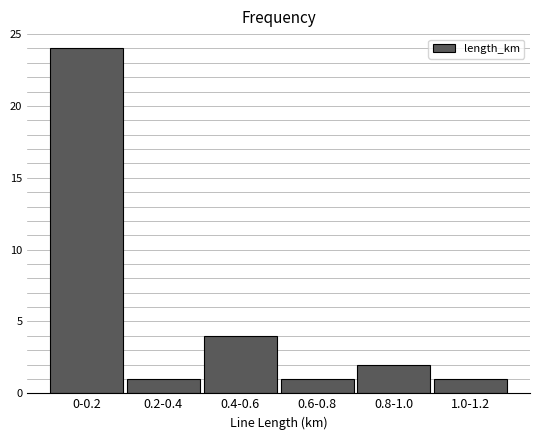

Reading right to left, what are all the values shown in this chart?

1	2	1	4	1	24